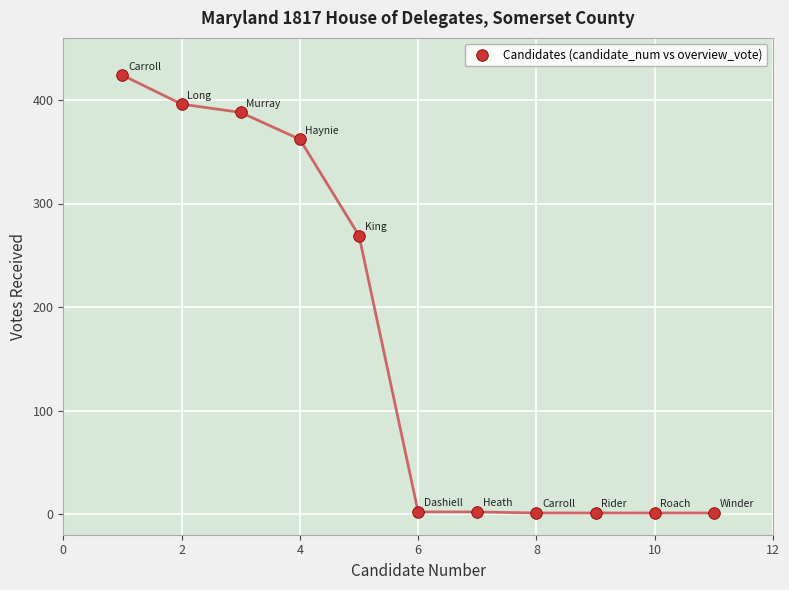

What Y value in the scatter plot is closest to 212?

269